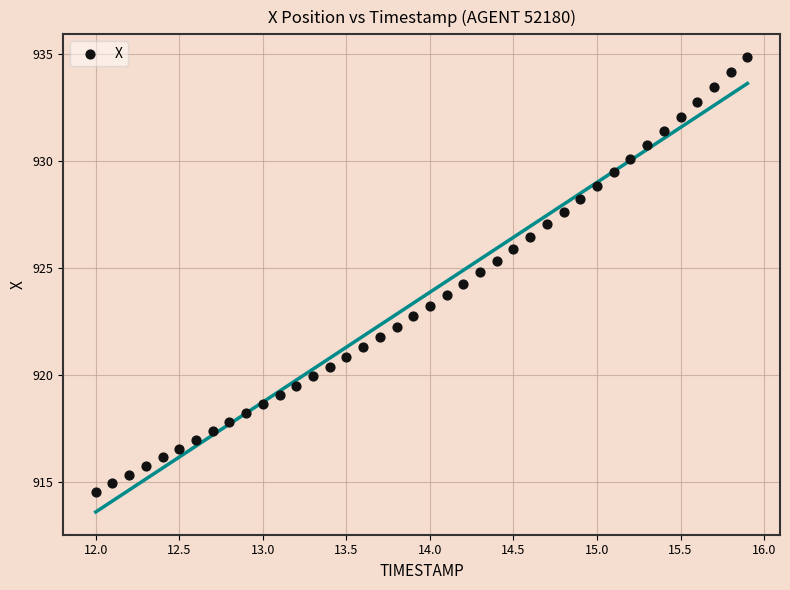

What is the range of X values (max minus min)?

3.9